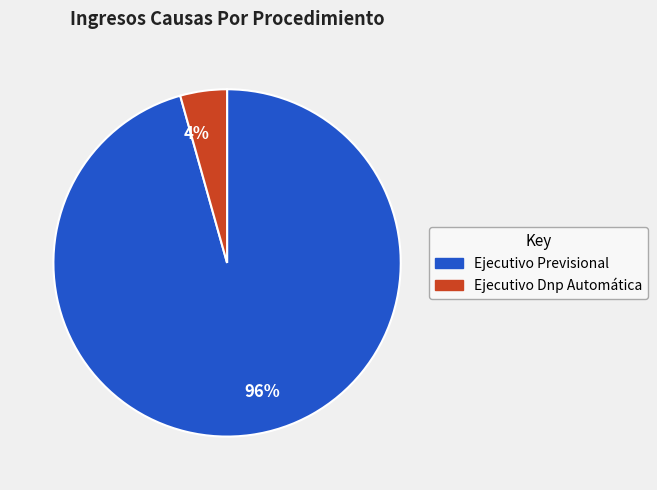

Rank the categories by value from highest to lowest.

96%, 4%